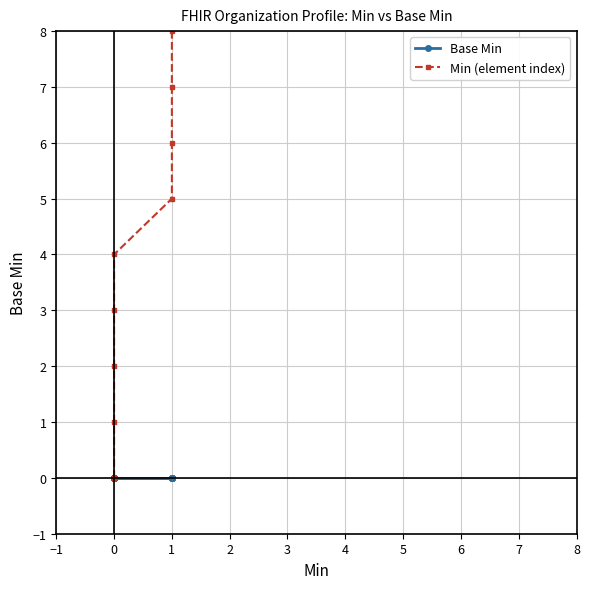

The Min (element index) series shows 9 at 1. True or false?

False